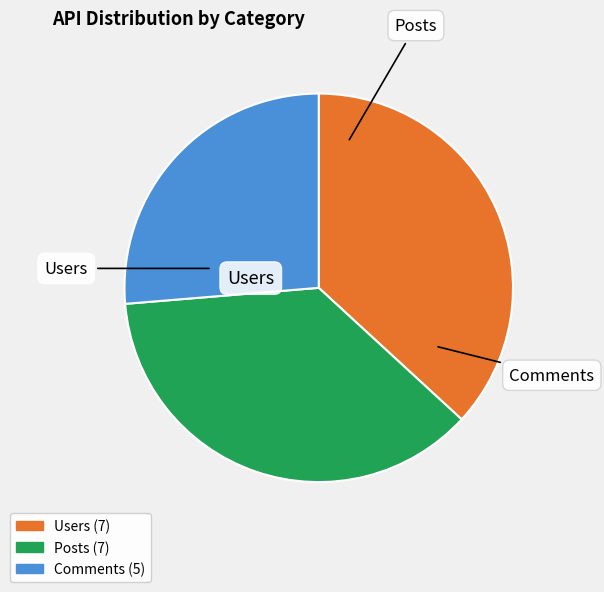

Is Posts the majority of the pie?

No